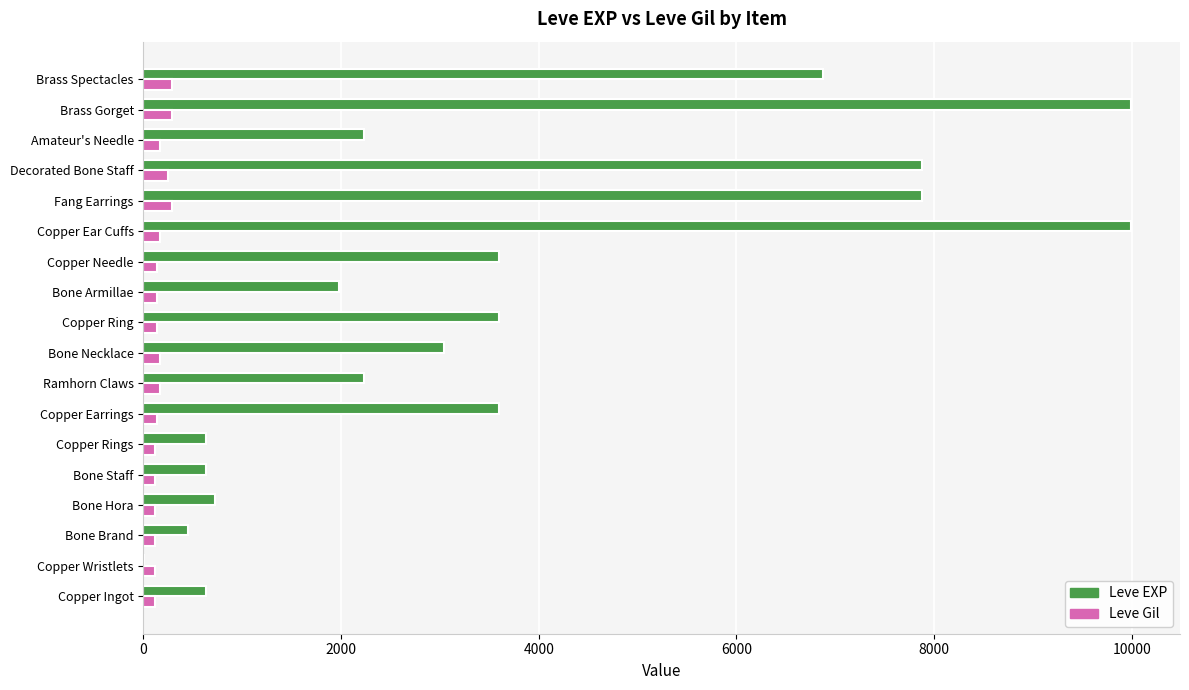

The Leve EXP series shows 7880 at Fang Earrings. True or false?

True